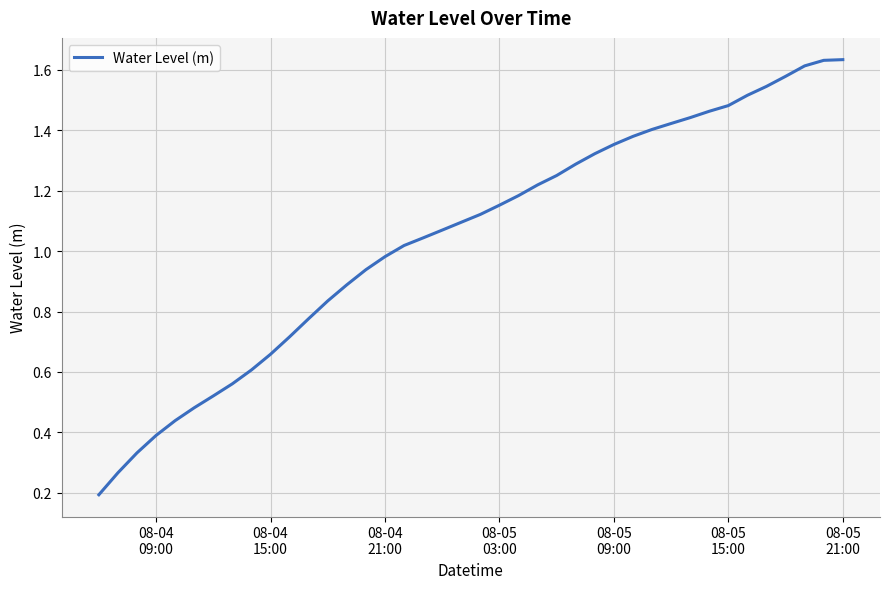

How many lines are shown in the chart?

1